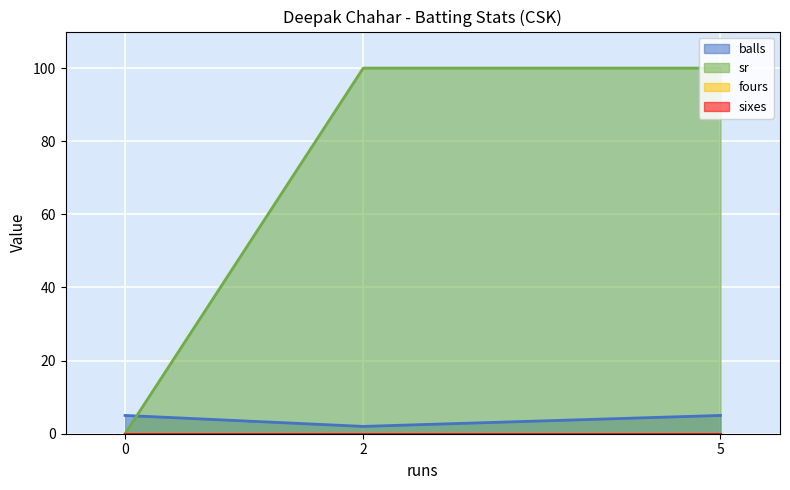

How many data points does each series have?

3